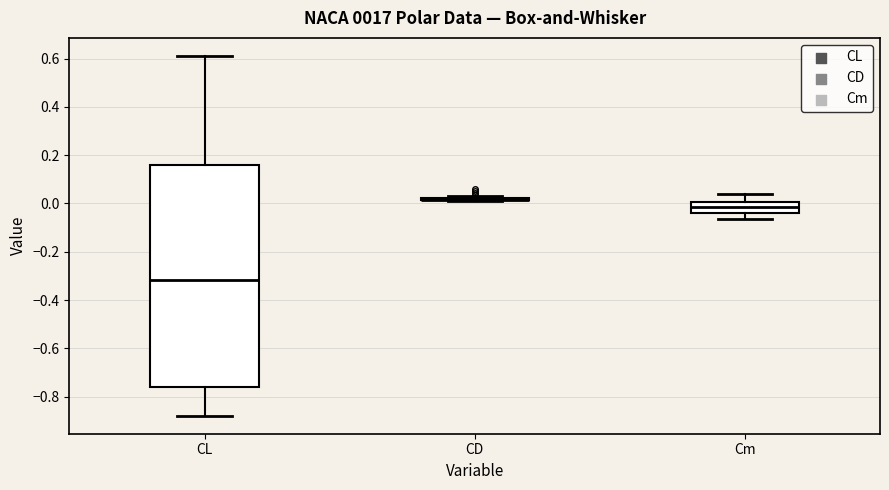

Reading left to right, transcribe this box plot: for each box, give where its median line is, the range the box spans, and where its two whiskers end, as read against the y-axis. The values are not printed on the chart, so give them approximately, as read against the axis.

CL: median -0.32, box -0.76 to 0.16, whiskers -0.88 to 0.62
CD: box collapsed to a line at 0.02, whiskers 0.02 to 0.04
Cm: median -0.02, box -0.04 to 0.00, whiskers -0.06 to 0.04